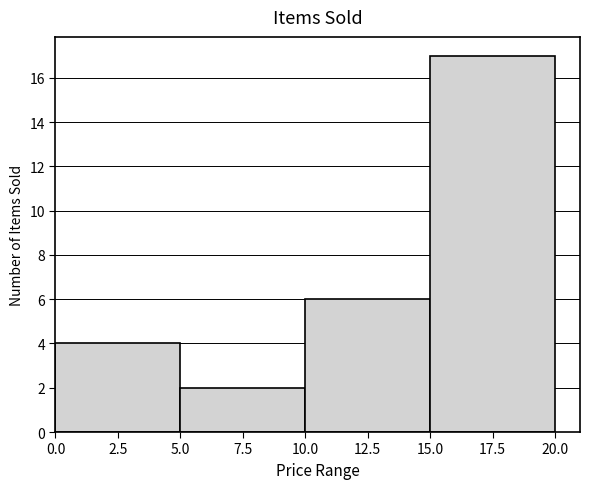

Reading left to right, transcribe this chart: for each bar, give the range it covers on the x-axis and its height. The values are not printed on the chart, so give them approximately, as read against the axis.

0.0 to 5.0: 4
5.0 to 10.0: 2
10.0 to 15.0: 6
15.0 to 20.0: 17